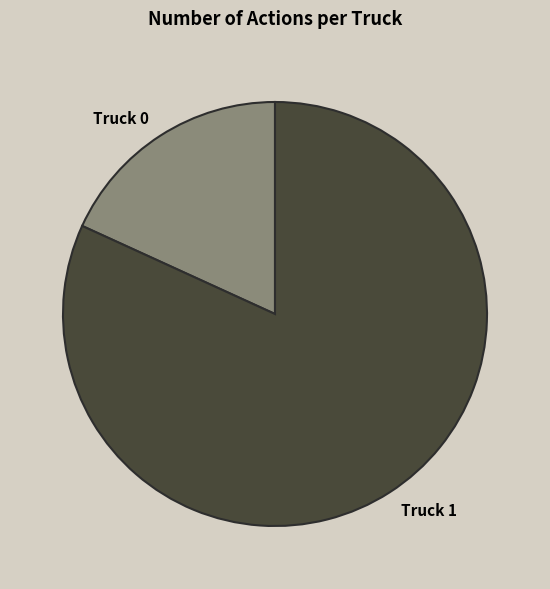

Approximately how many times larger is the value at Truck 1 compared to Truck 0?

4.5